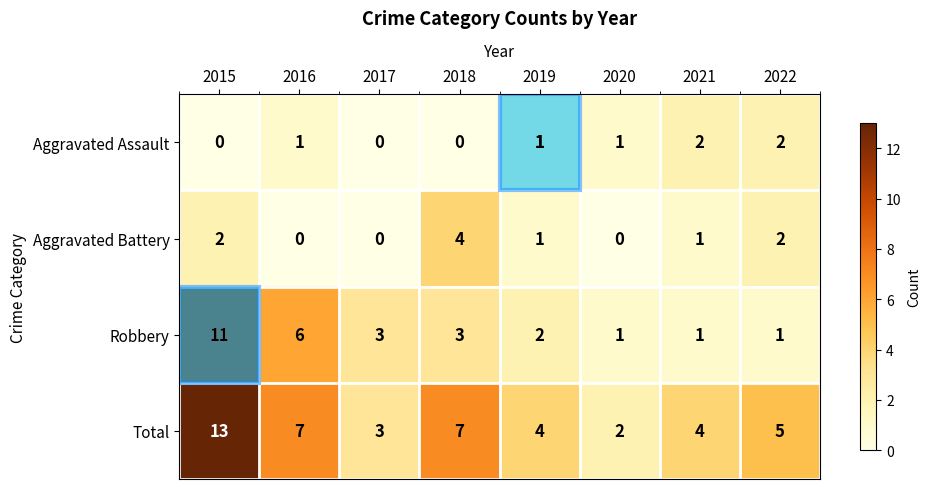

Which series has the widest spread of values?

Total